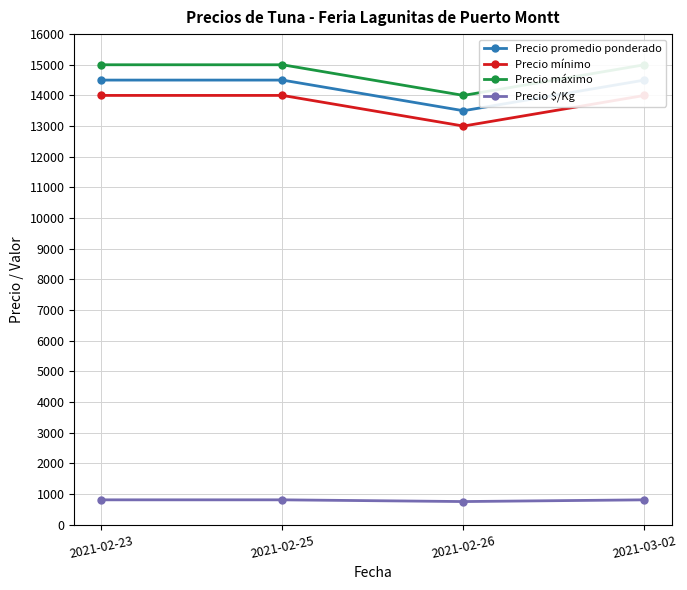

The value of Precio $/Kg at 2021-03-02 is 806. True or false?

True